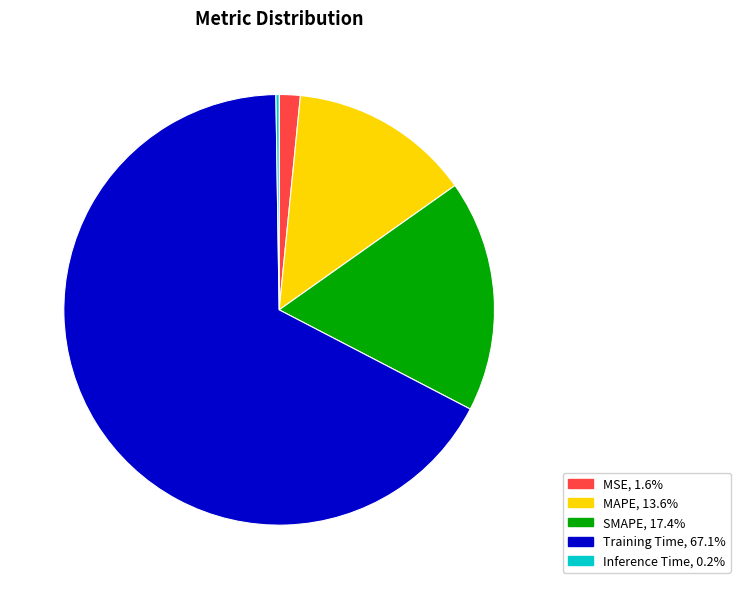

Approximately how many times larger is the value at SMAPE compared to Training Time?

0.3